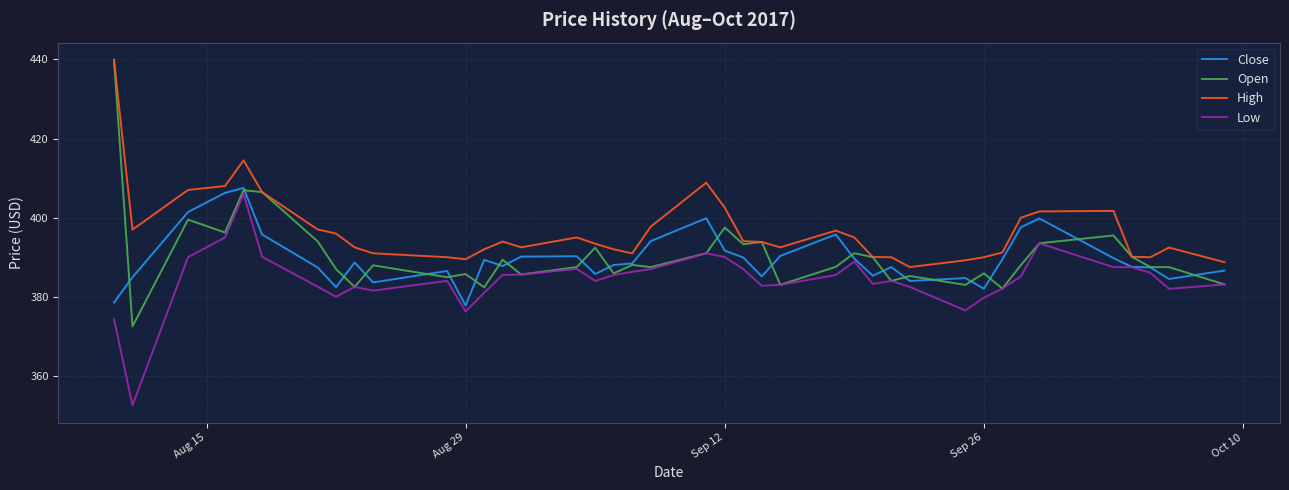

After their last crossing, which series has the higher values: Open or Close?

Close